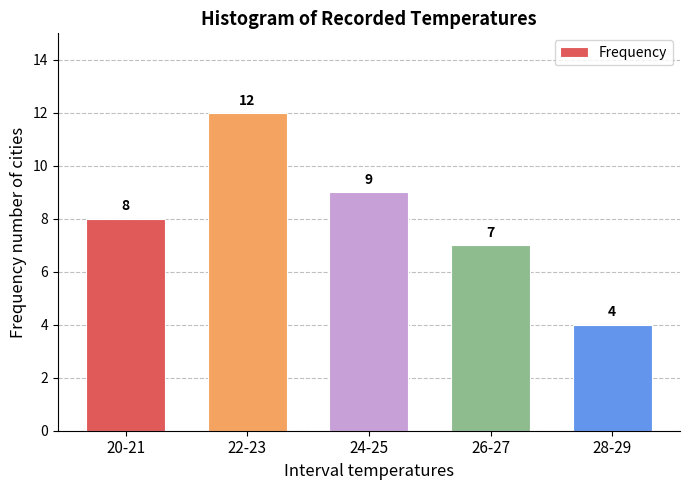

Reading left to right, list all the values displayed in this chart.

20-21=8	22-23=12	24-25=9	26-27=7	28-29=4